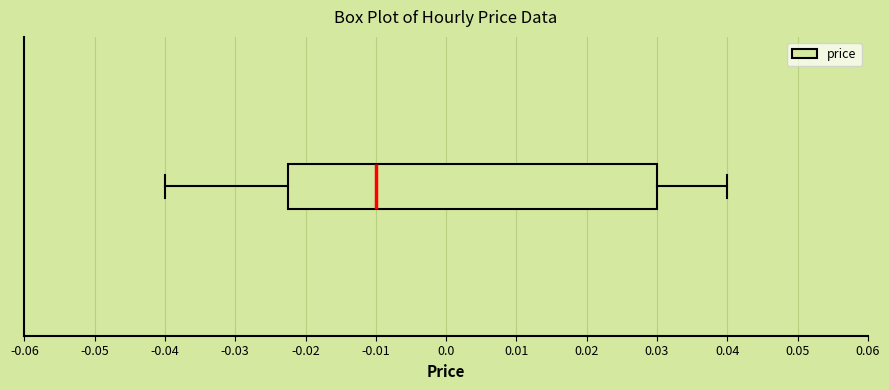

Read this box plot against the x-axis: the position of the median line, the range covered by the box, and the ends of both whiskers. The values are not printed on the chart, so give them approximately, as read against the axis.

median -0.010, box -0.022 to 0.030, whiskers -0.040 to 0.040